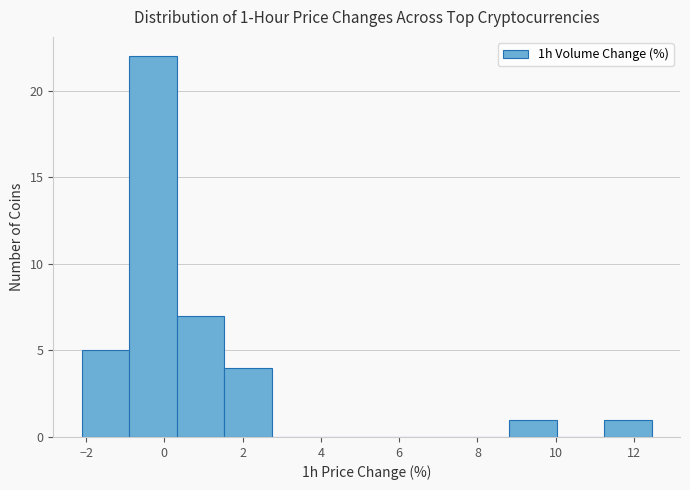

Which range on the x-axis has the tallest bar?

-0.8 to 0.4